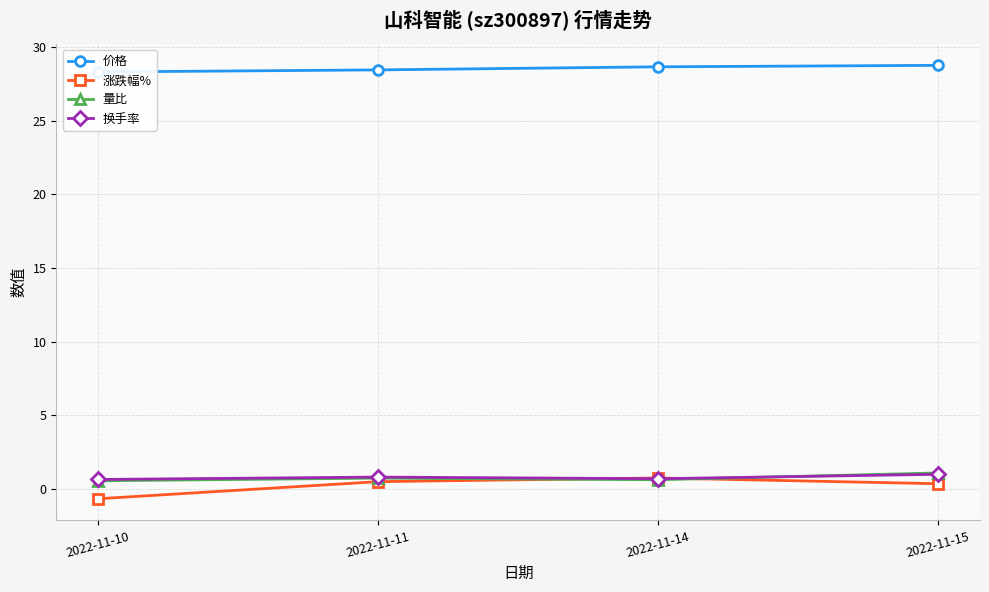

List the labels in order of 涨跌幅% value, smallest first.

2022-11-10, 2022-11-15, 2022-11-11, 2022-11-14